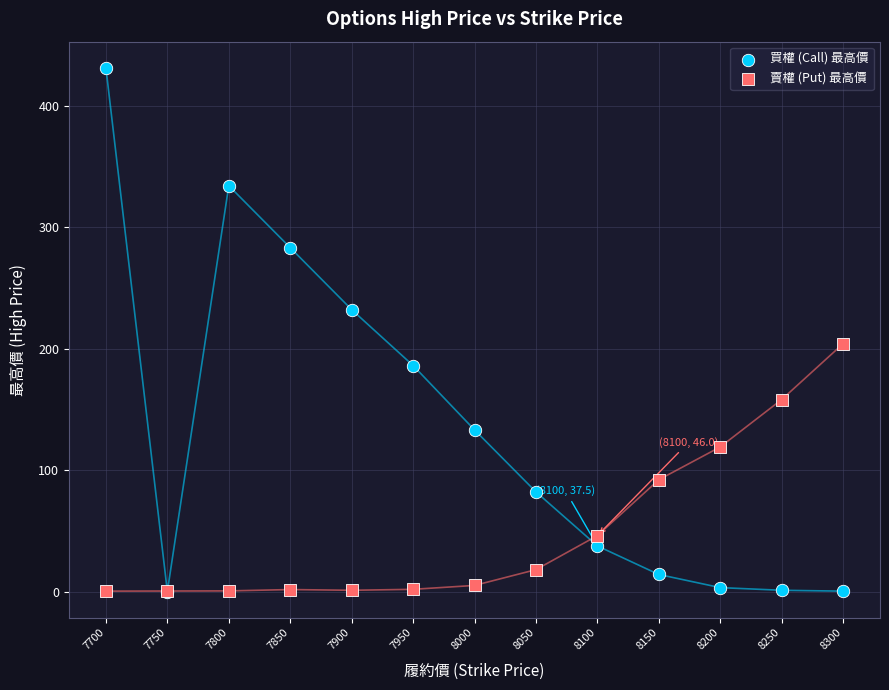

In the 買權 (Call) 最高價 series, what Y value is closest to 215?

232.0